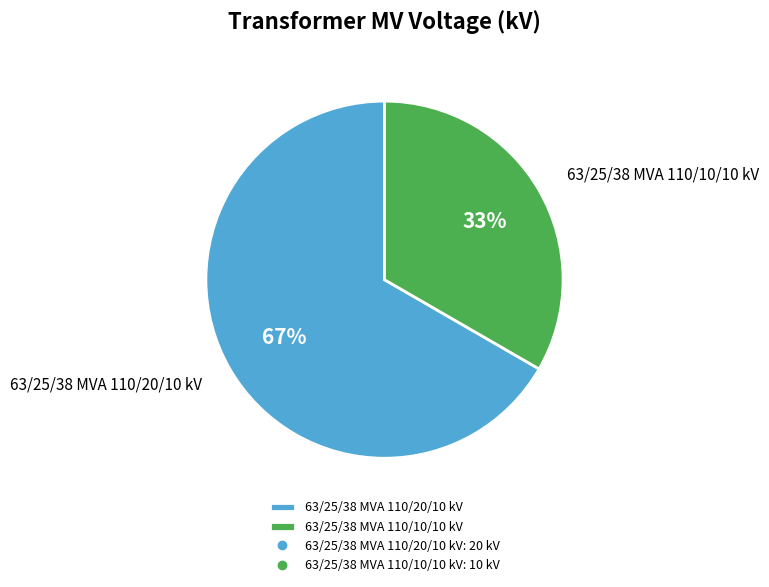

How many segments does this pie chart have?

2